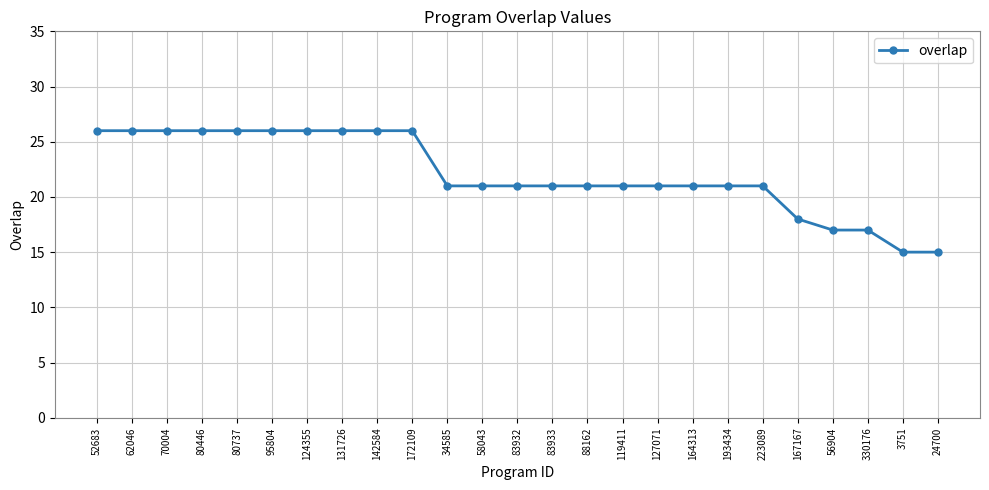

What is the maximum value shown in the chart?

26